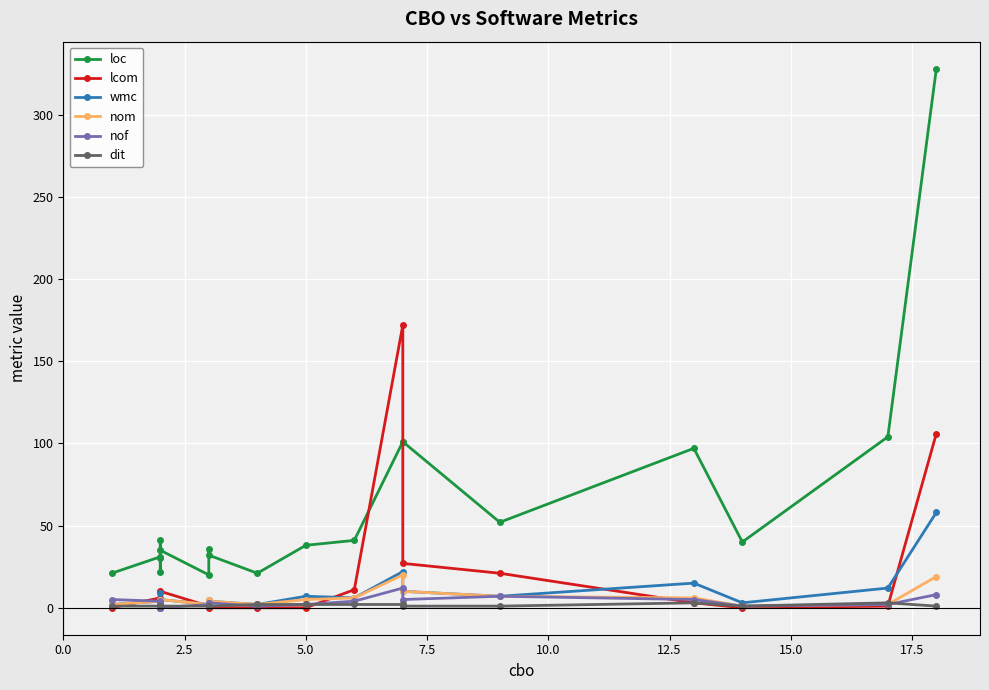

At how many categories does at least one series exceed 221?

1